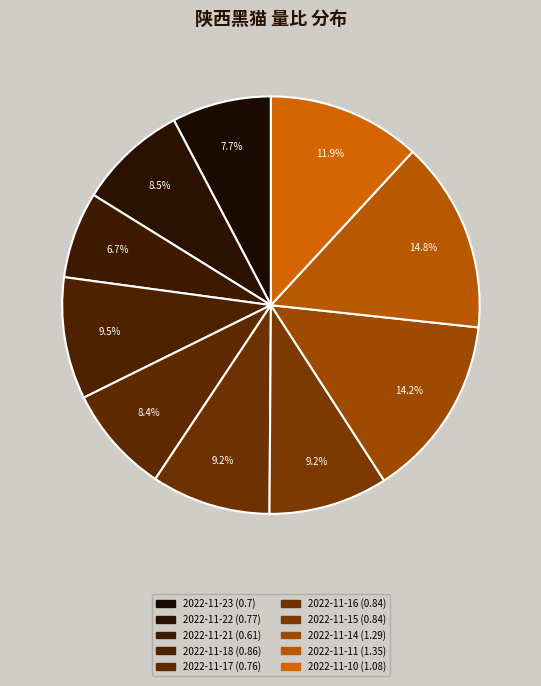

To the nearest percent, what portion does 2022-11-15 represent?

9%